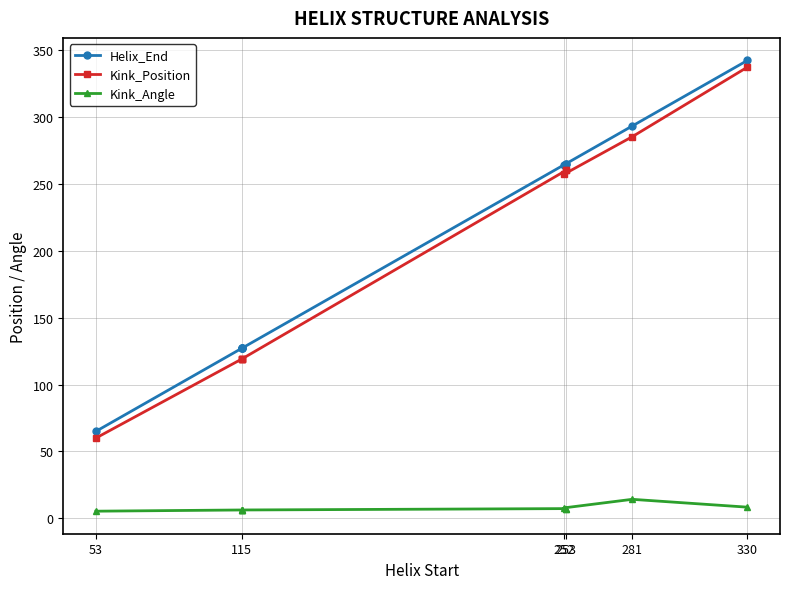

Between 53 and 115, which is larger?

115